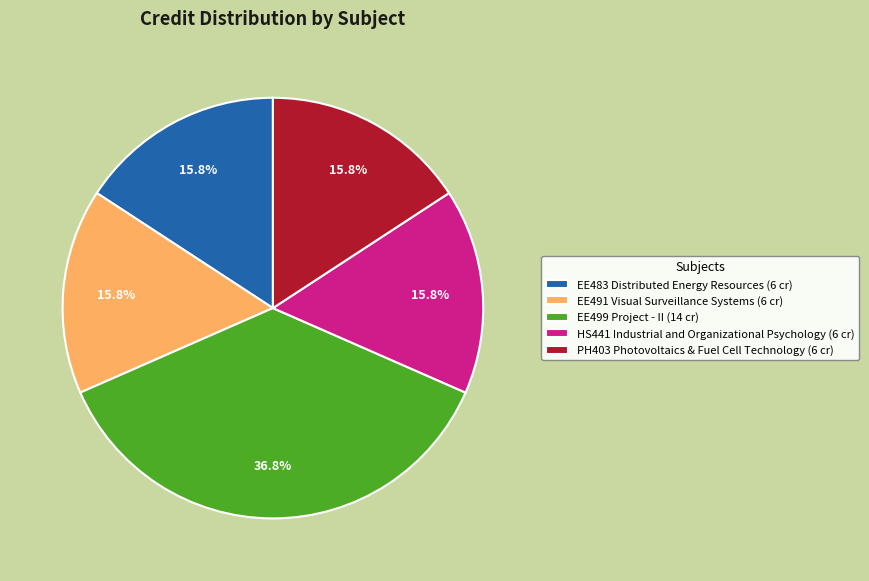

Is it true that EE491 Visual Surveillance Systems is 6% of the pie?

False